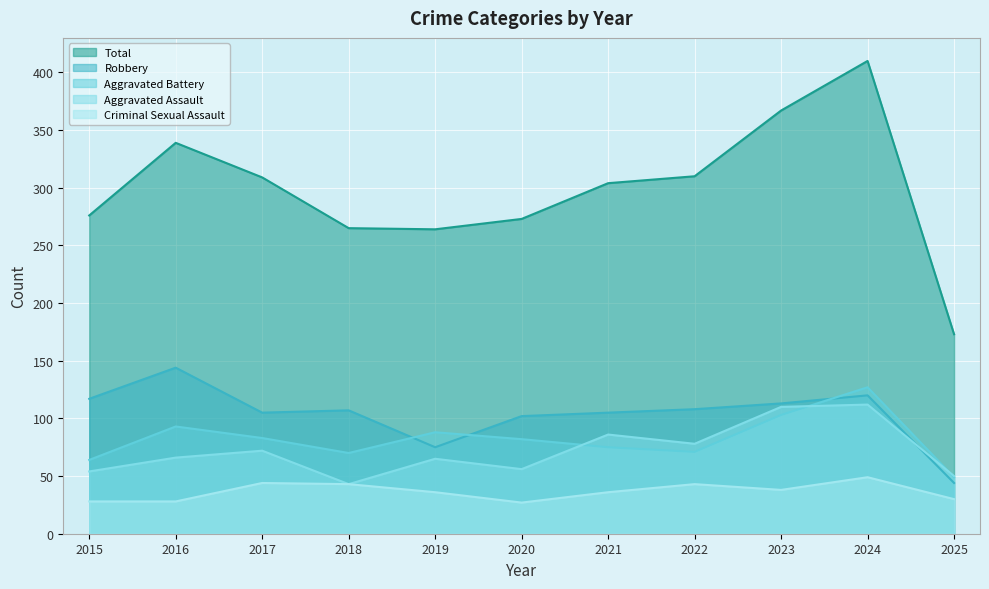

Rank the series by their maximum value, from lowest to highest.

Criminal Sexual Assault, Aggravated Assault, Aggravated Battery, Robbery, Total